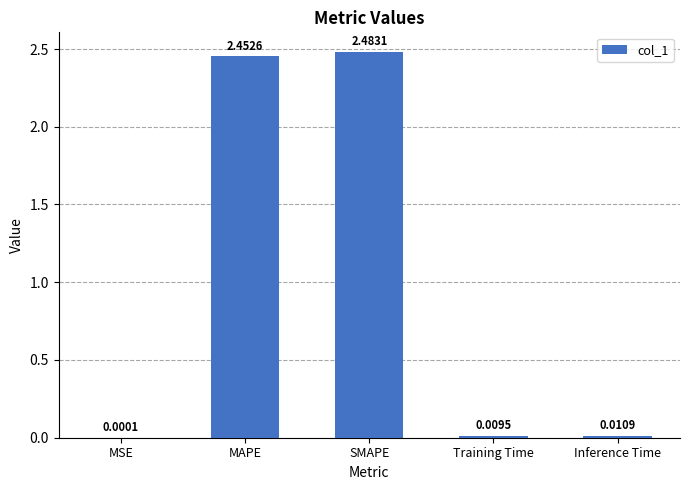

What is the change in value from MAPE to Inference Time?

-2.4